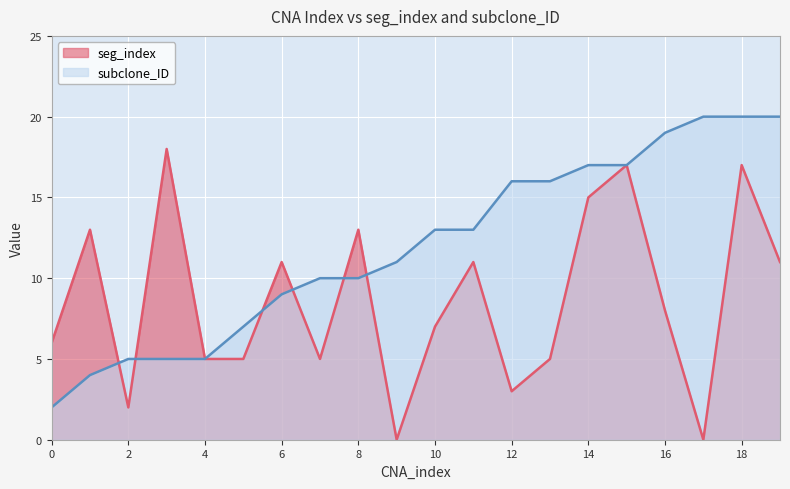

How many data points does each series have?

20